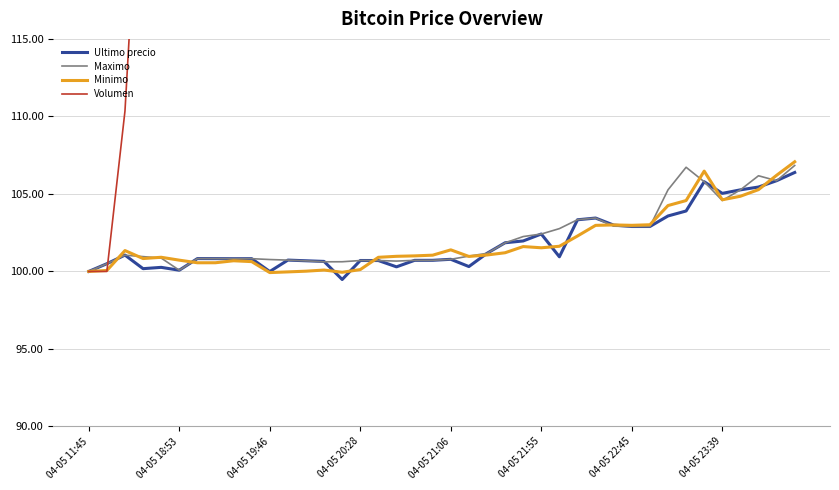

The value of Ultimo precio at 29 is 175.1. True or false?

False